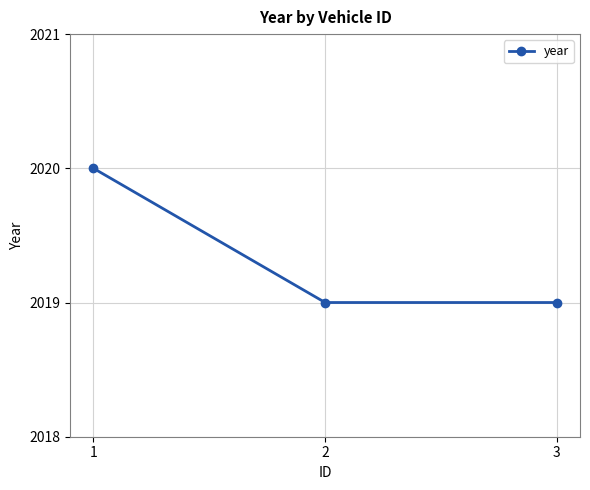

The chart shows a value of 1236 at 1. True or false?

False